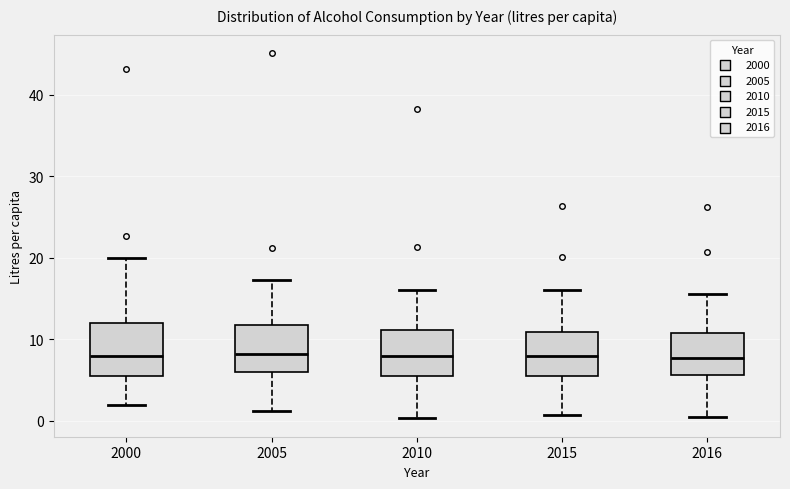

Where does the upper whisker of the box at x = 2000 end on the y-axis? The values are not printed on the chart, so give them approximately, as read against the axis.

20